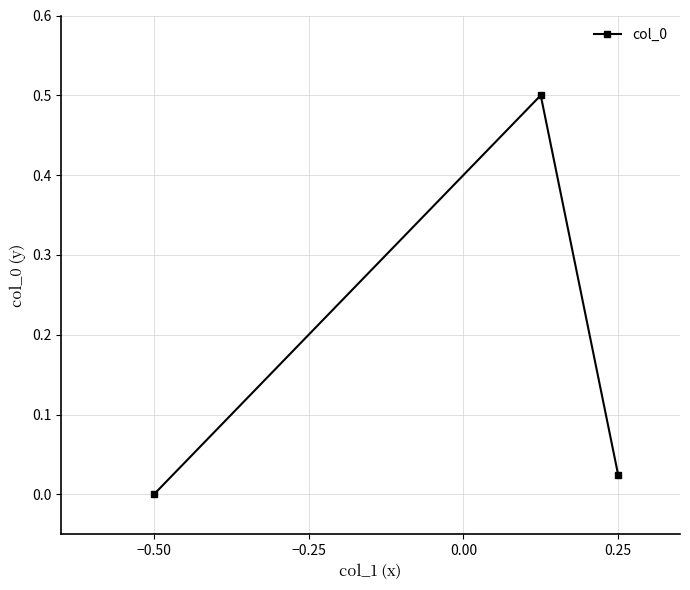

Does the chart have visible grid lines?

Yes